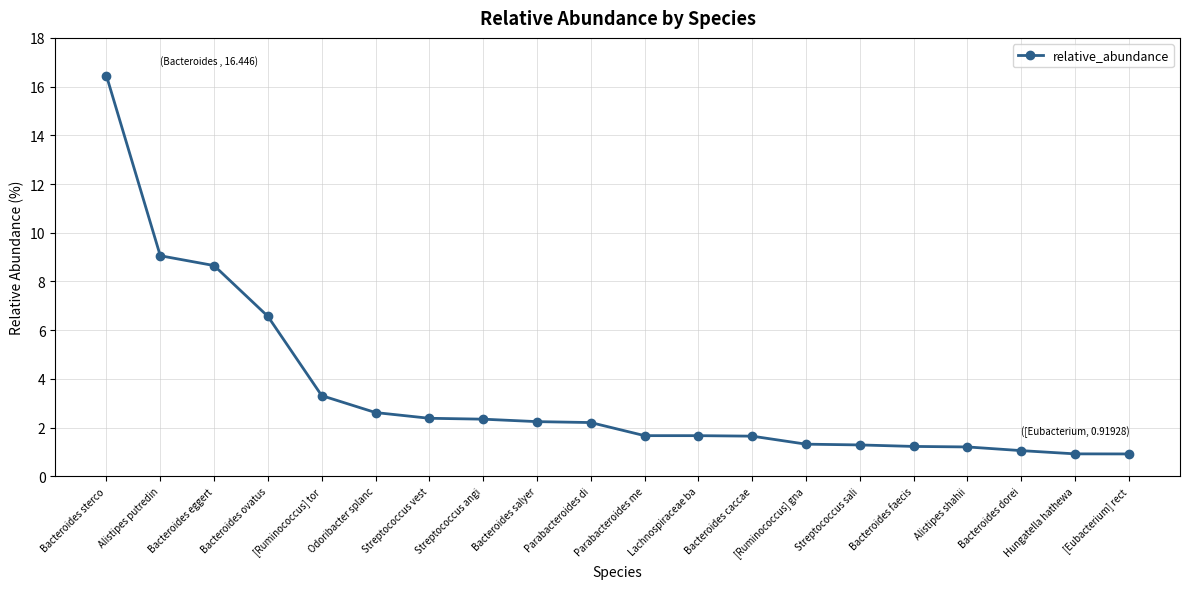

What is the sum of the values at Bacteroides caccae and [Ruminococcus] tor?

5.0